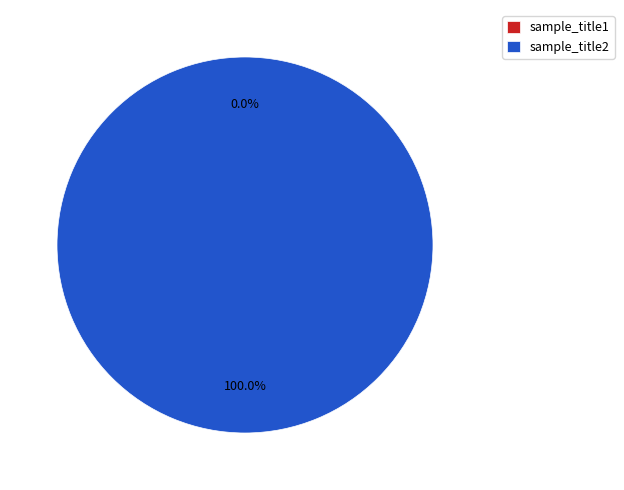

Rank the categories by value from highest to lowest.

sample_title2, sample_title1